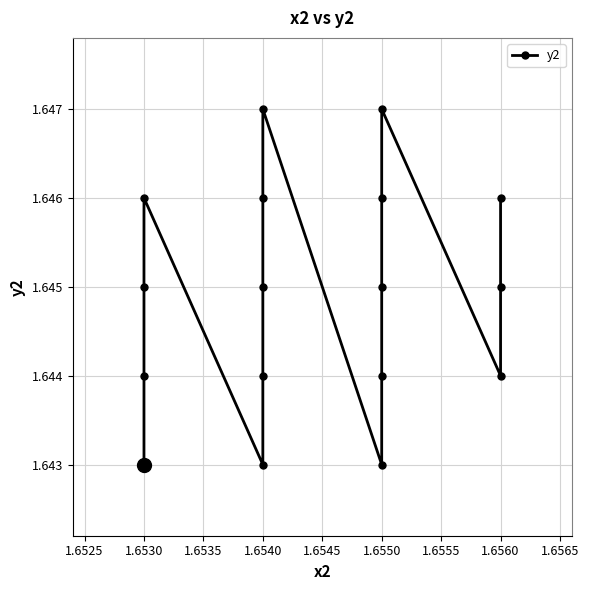

The chart shows a value of 1.6 at 1.6550. True or false?

True